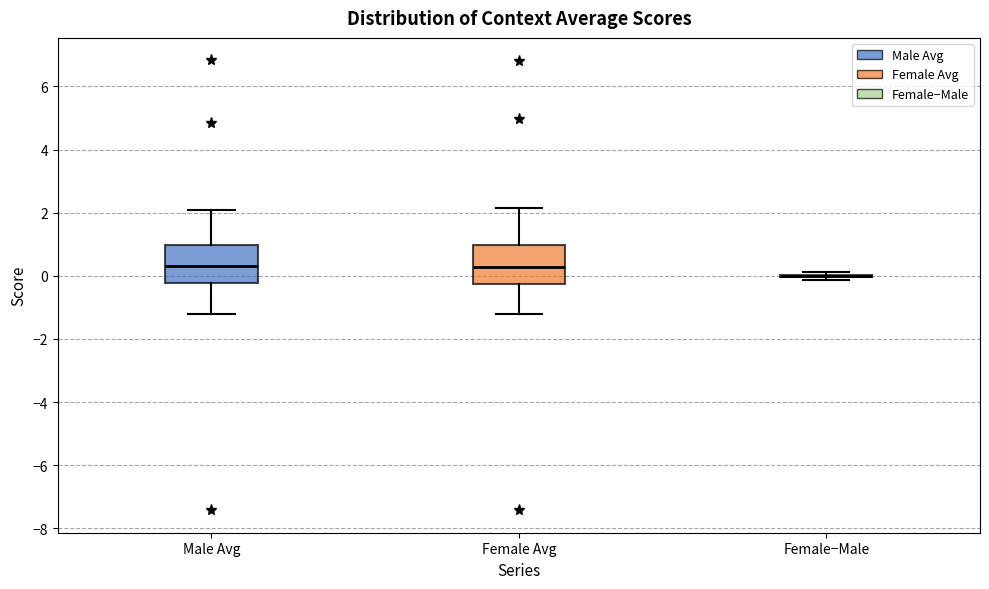

Reading left to right, transcribe this box plot: for each box, give where its median line is, the range the box spans, and where its two whiskers end, as read against the y-axis. The values are not printed on the chart, so give them approximately, as read against the axis.

Male Avg: median 0.2, box -0.2 to 1.0, whiskers -1.2 to 2.0
Female Avg: median 0.2, box -0.2 to 1.0, whiskers -1.2 to 2.2
Female−Male: box collapsed to a line at 0.0, whiskers -0.2 to 0.2